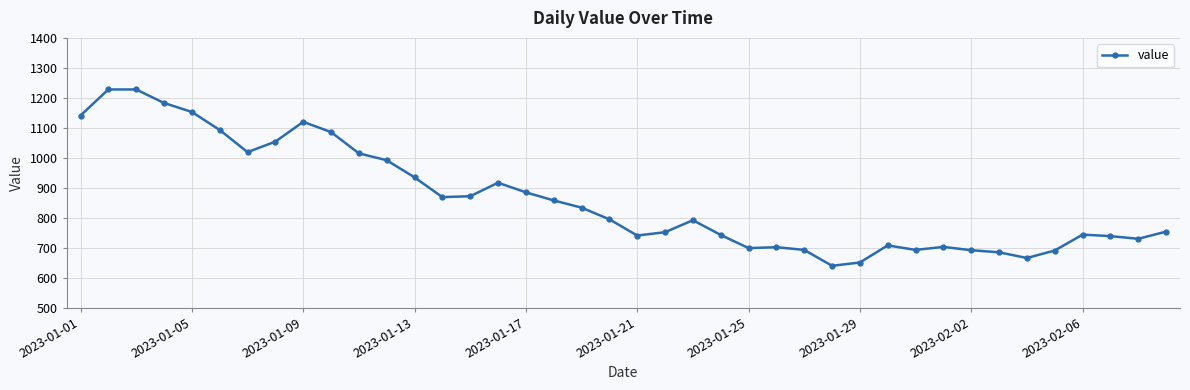

True or false: the data has more than 2 interior local peaks.

True